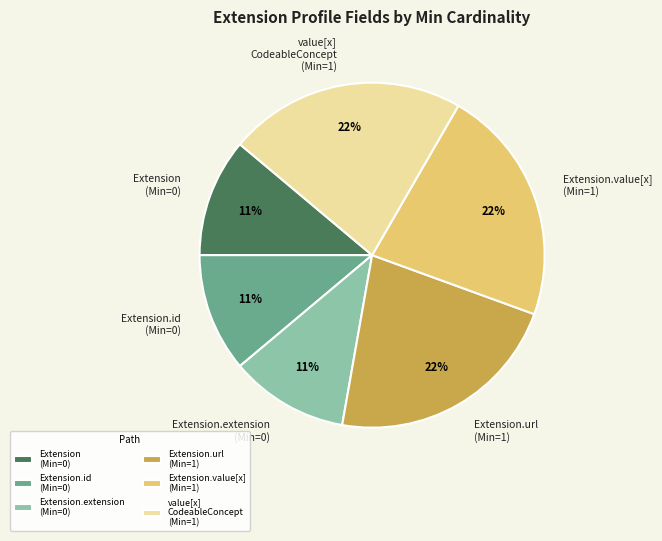

Is there any slice that represents more than half of the pie?

No